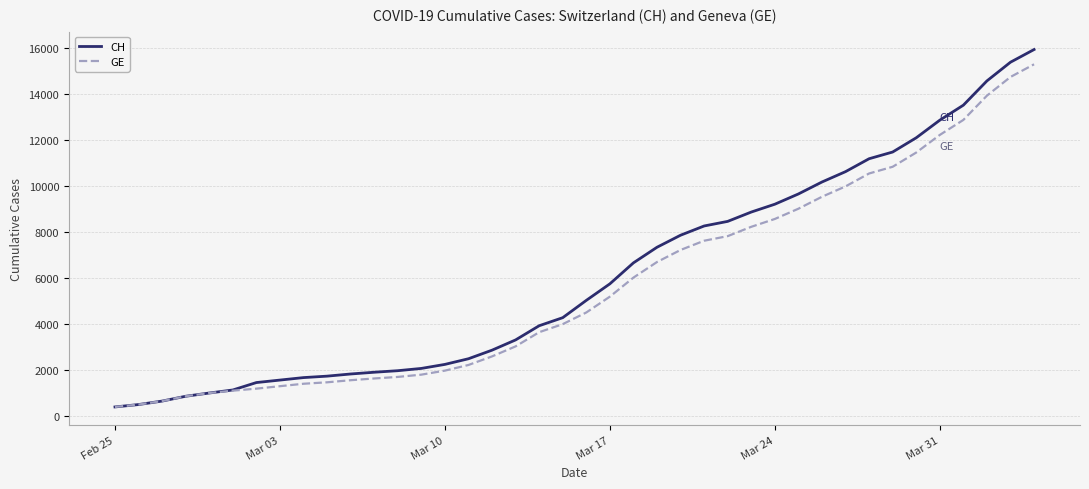

What is the minimum value shown in the chart?

375